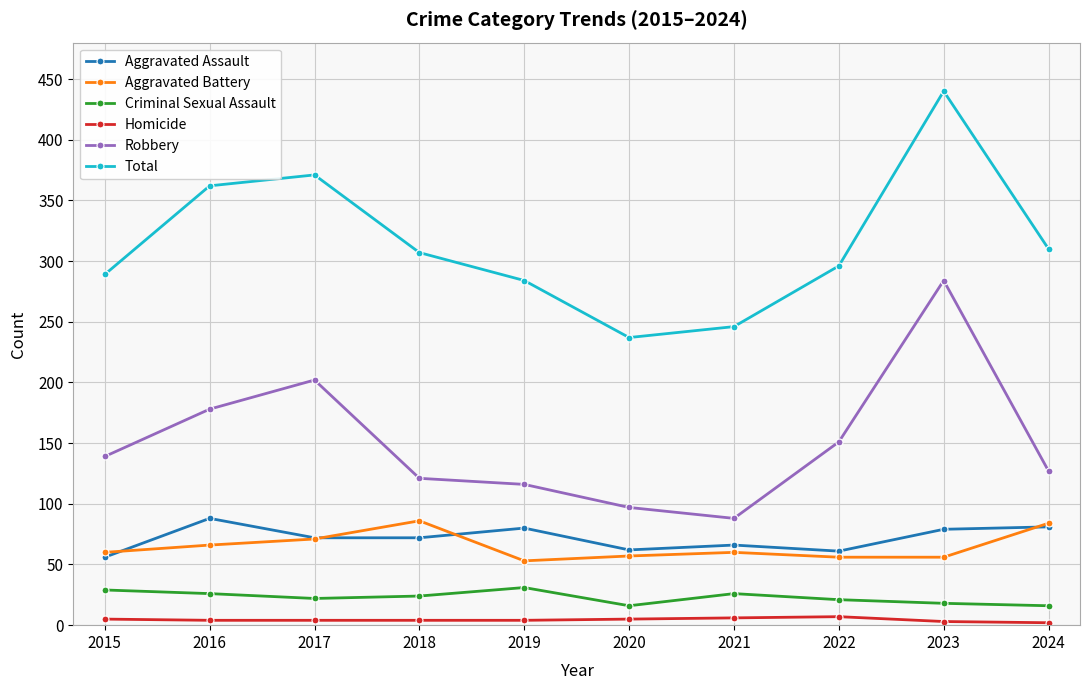

Is the value of Homicide at 2016 greater than the value of Aggravated Battery at 2019?

No